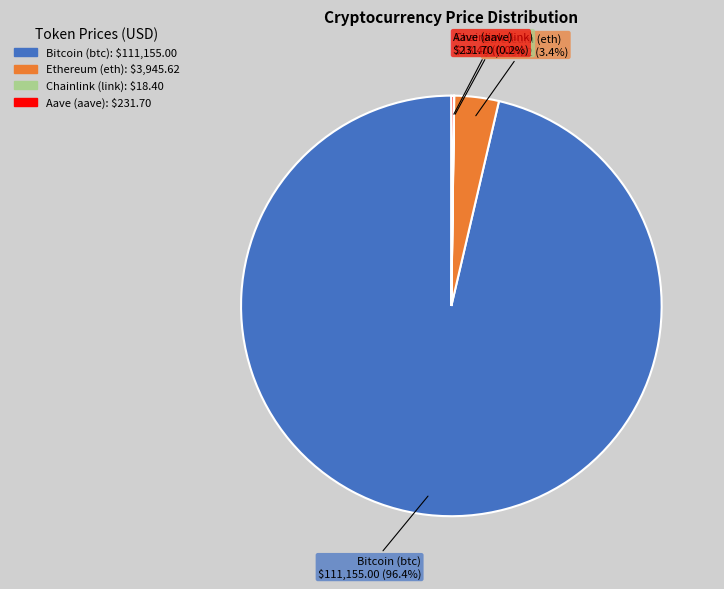

To the nearest percent, what is the average slice percentage?

25%